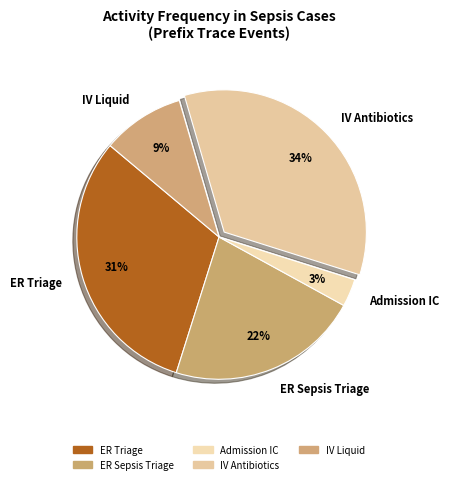

To the nearest percent, what is the combined percentage of Admission IC and ER Triage?

34%